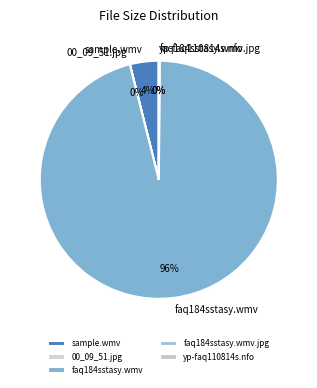

What is the largest slice in the pie chart?

faq184sstasy.wmv